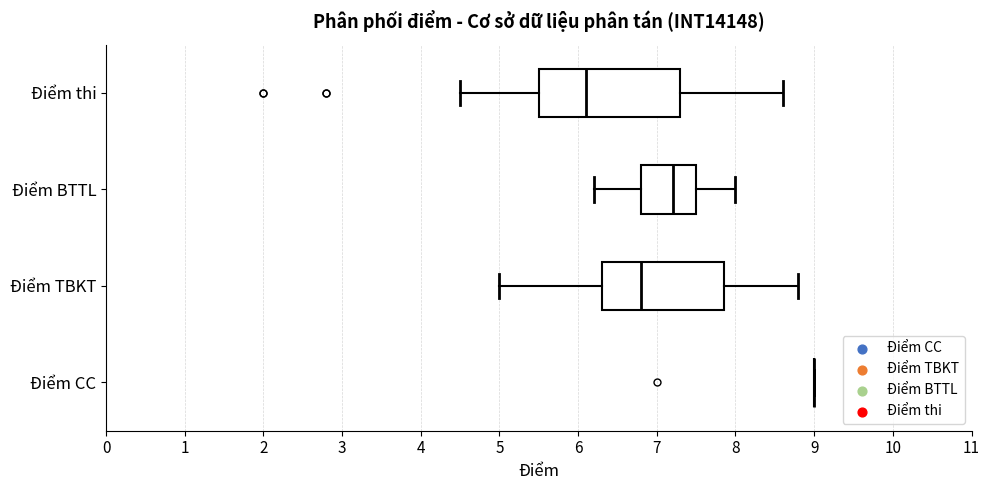

Reading bottom to top, read every box against the x-axis: the position of its median line, the range the box covers, and the ends of its whiskers. The values are not printed on the chart, so give them approximately, as read against the axis.

Điểm CC: box collapsed to a line at 9.0, whiskers 9.0 to 9.0
Điểm TBKT: median 6.8, box 6.3 to 7.9, whiskers 5.0 to 8.8
Điểm BTTL: median 7.2, box 6.8 to 7.5, whiskers 6.2 to 8.0
Điểm thi: median 6.1, box 5.5 to 7.3, whiskers 4.5 to 8.6